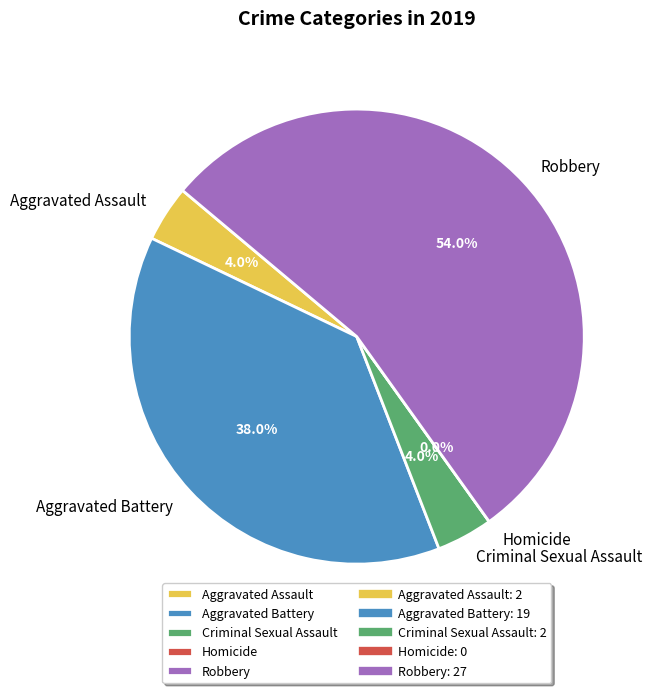

How much of the chart is everything except Aggravated Assault?

96.0%